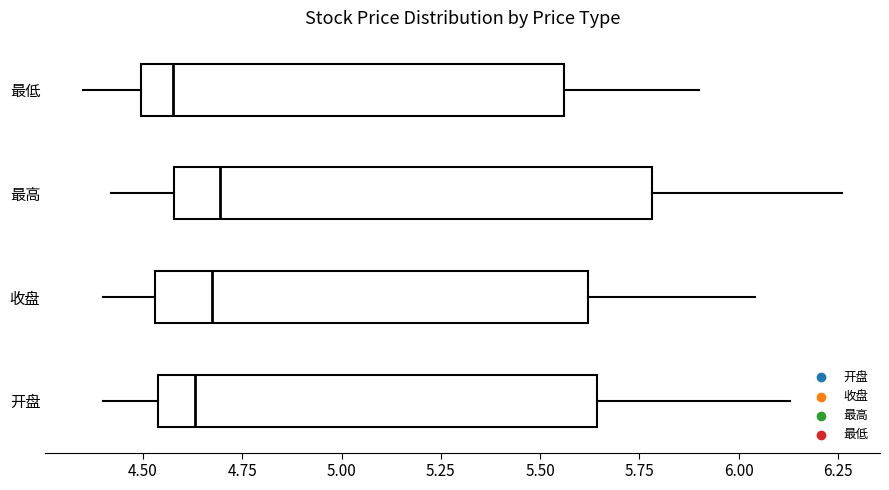

Which box's median line is the furthest to the left?

最低